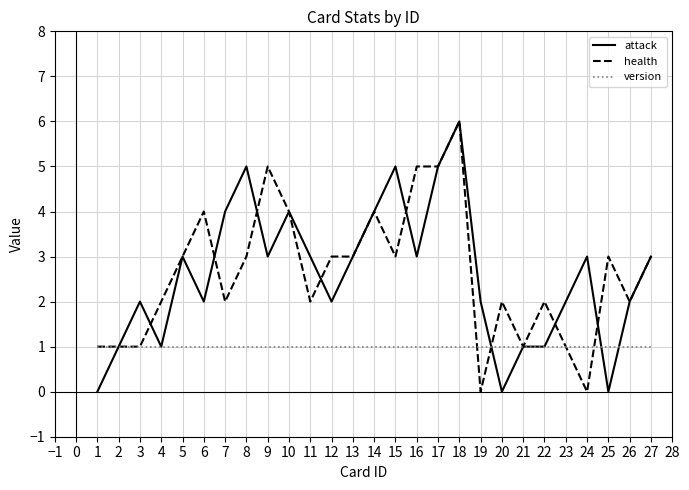

What is the difference between the highest and lowest values at 9?

4